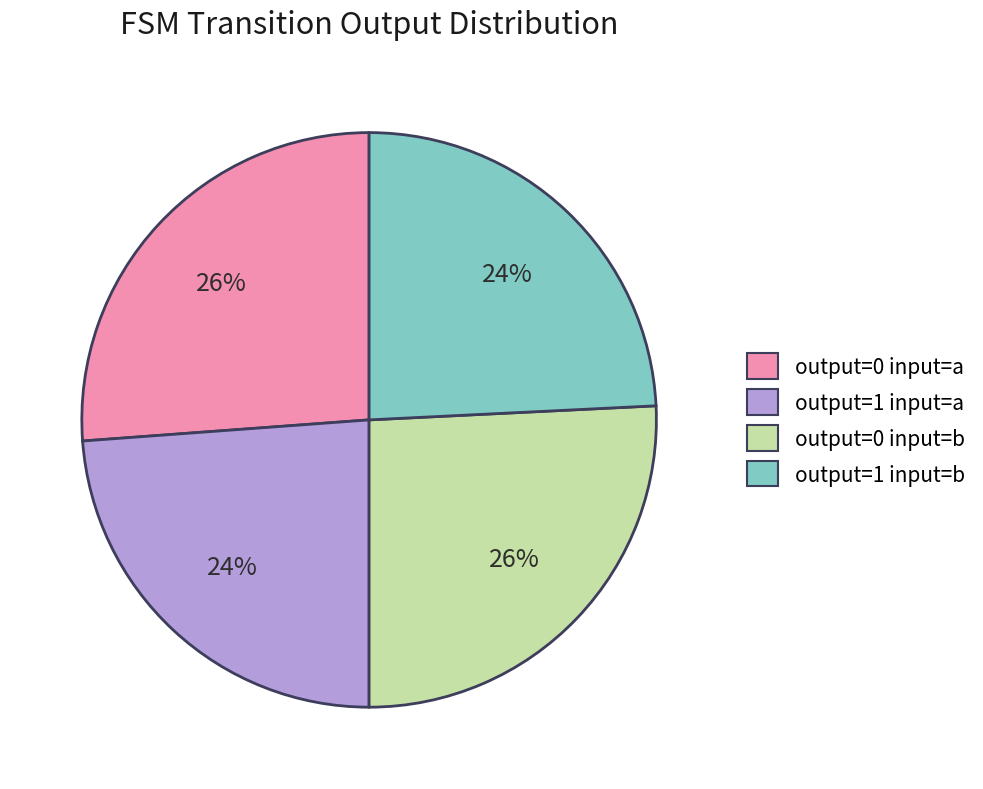

To the nearest percent, what is the difference between the largest and smallest slice percentages?

2%